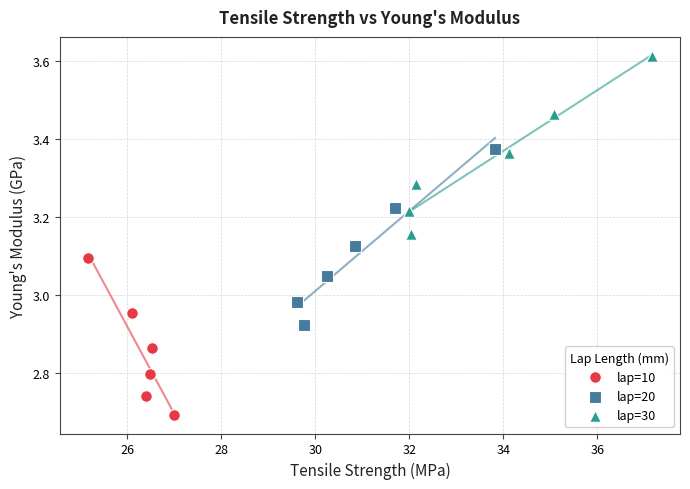

Which series reaches the minimum Y coordinate?

lap=10